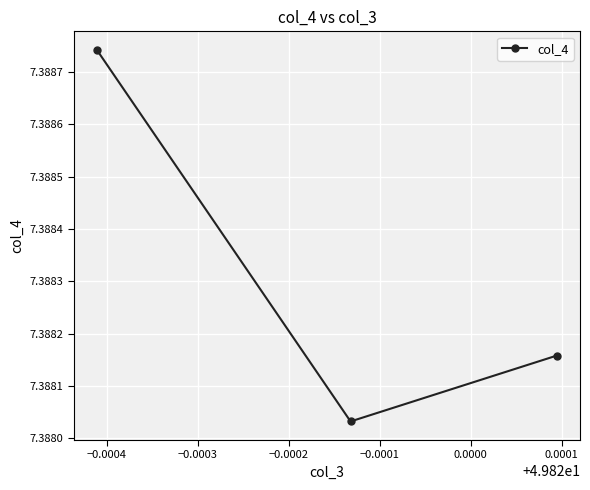

What is the sum of all values?

22.2